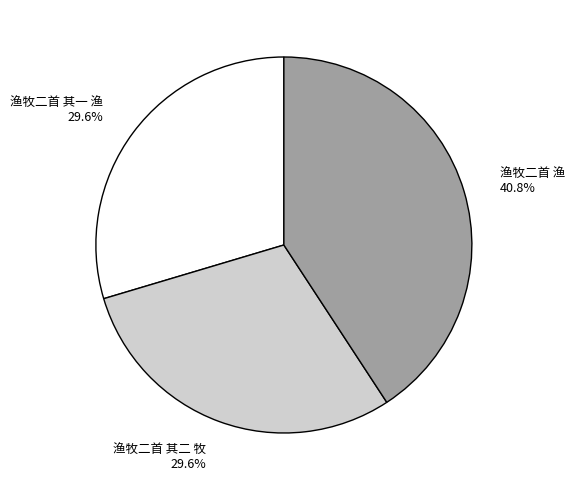

Combined, do 渔牧二首 其二 牧 and 渔牧二首 渔 account for over 50%?

Yes